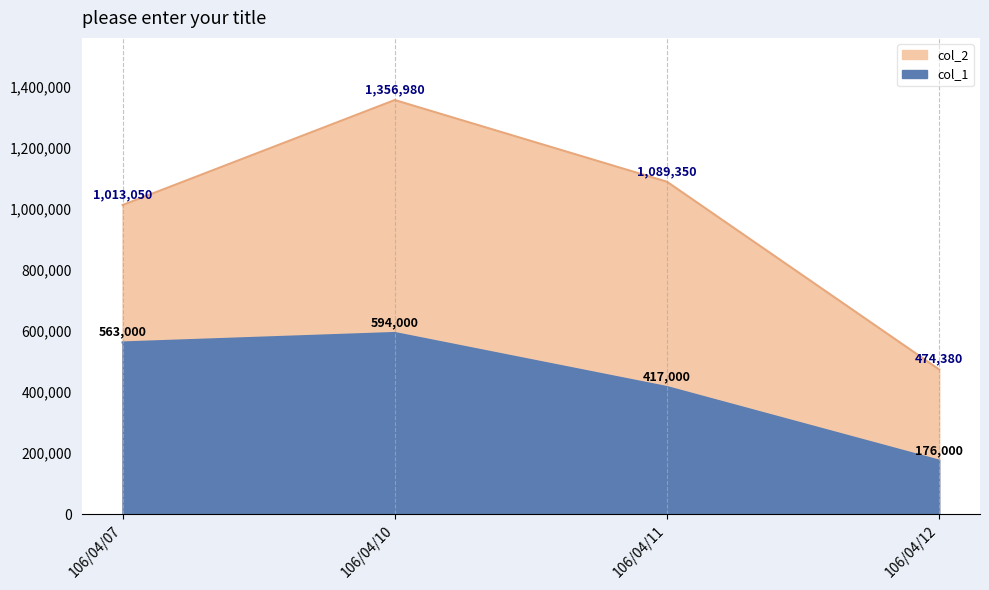

At 106/04/11, list the series in order from smallest to largest.

col_1, col_2